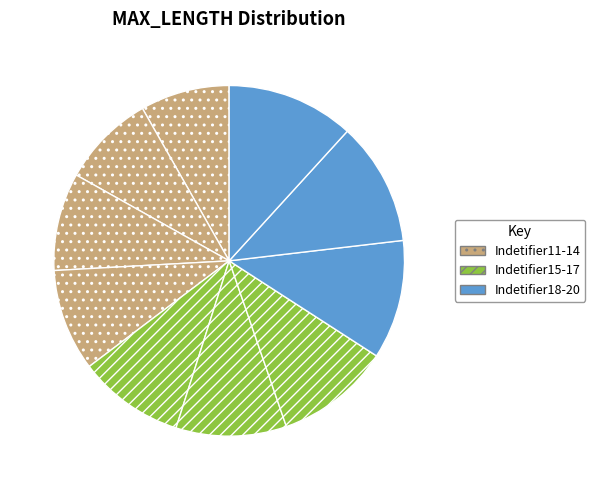

How many segments does this pie chart have?

10